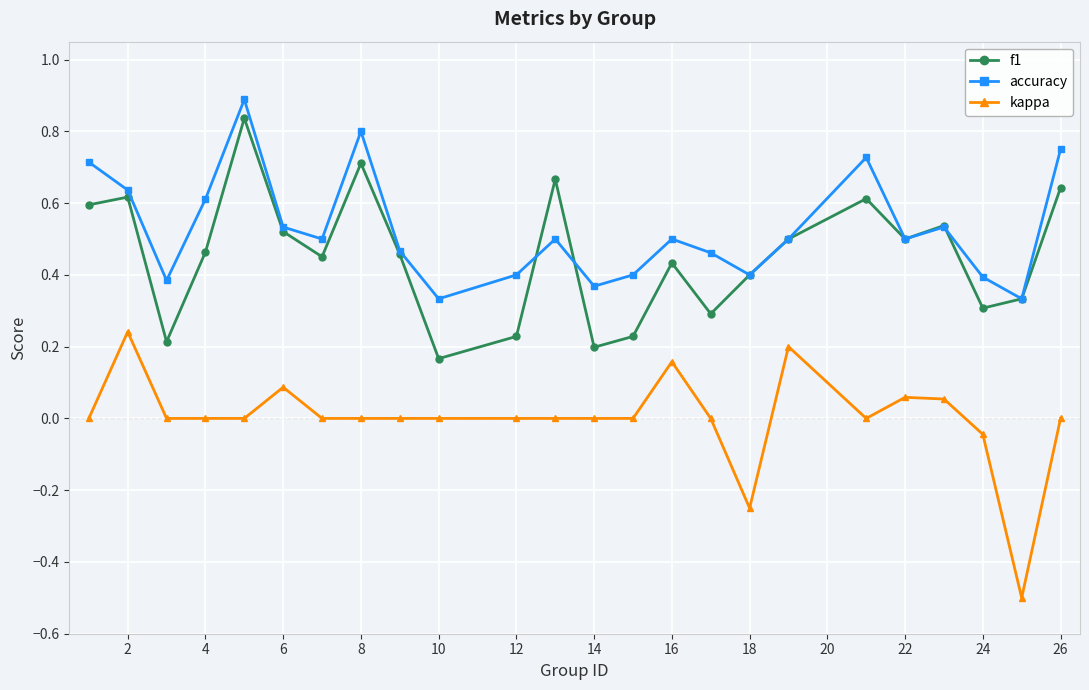

True or false: accuracy has more than 0 interior local peaks.

True